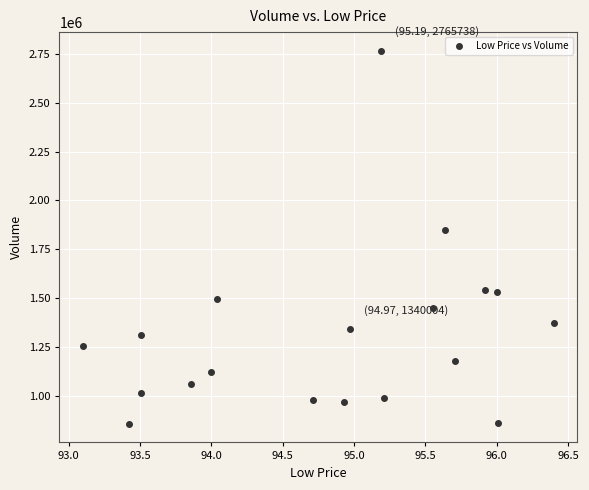

What Y value in the scatter plot is closest to 1811540?

1851042